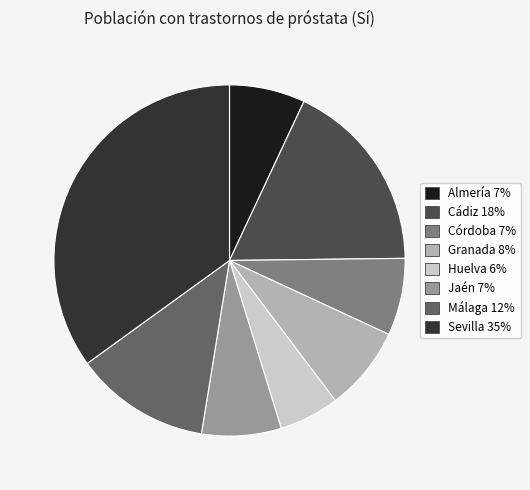

Approximately how many times larger is the value at Granada compared to Almería?

1.1